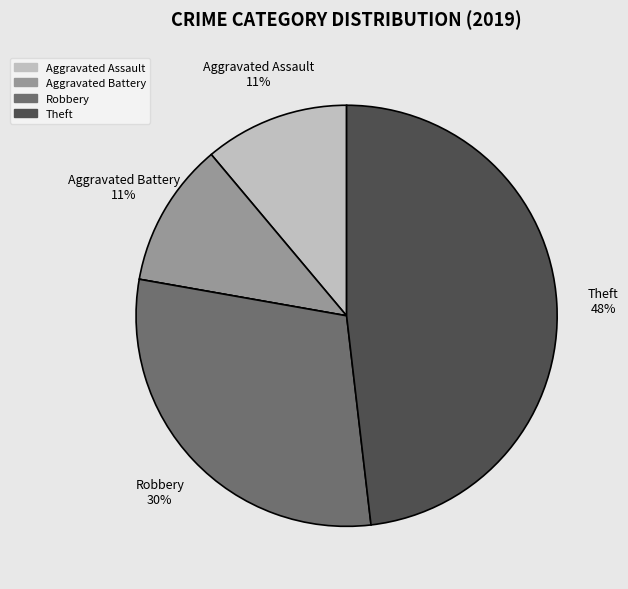

Does any single category account for the majority?

No